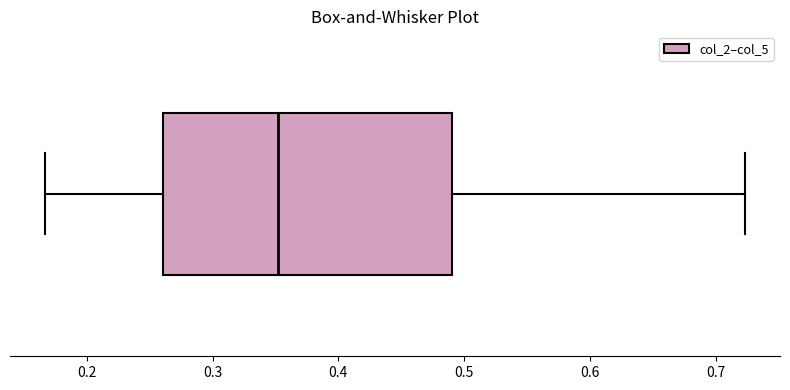

Transcribe this box plot: give where the median line is, the range the box spans, and where the two whiskers end, as read against the x-axis. The values are not printed on the chart, so give them approximately, as read against the axis.

median 0.35, box 0.26 to 0.49, whiskers 0.17 to 0.72